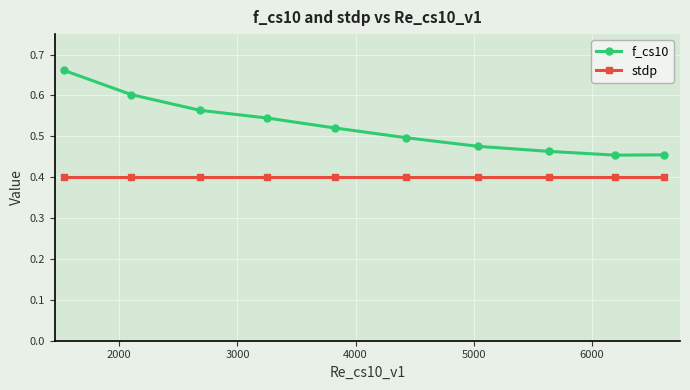

True or false: f_cs10 has more than 0 interior local peaks.

False